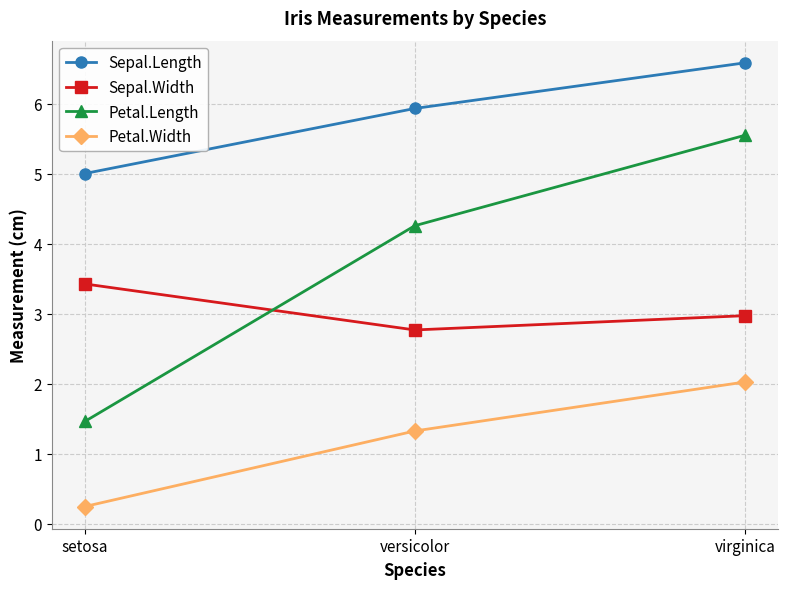

What is the label of the 2nd point from the right?

versicolor